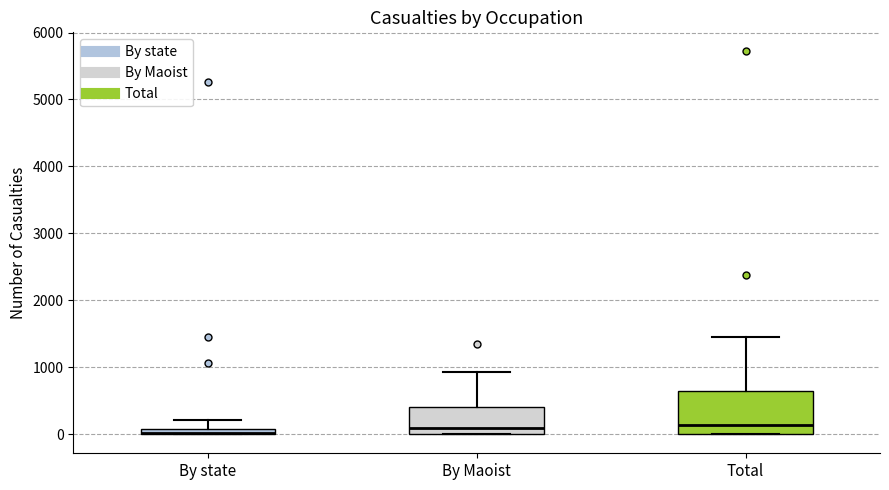

Where does the upper whisker of the box for By state end on the y-axis? The values are not printed on the chart, so give them approximately, as read against the axis.

200